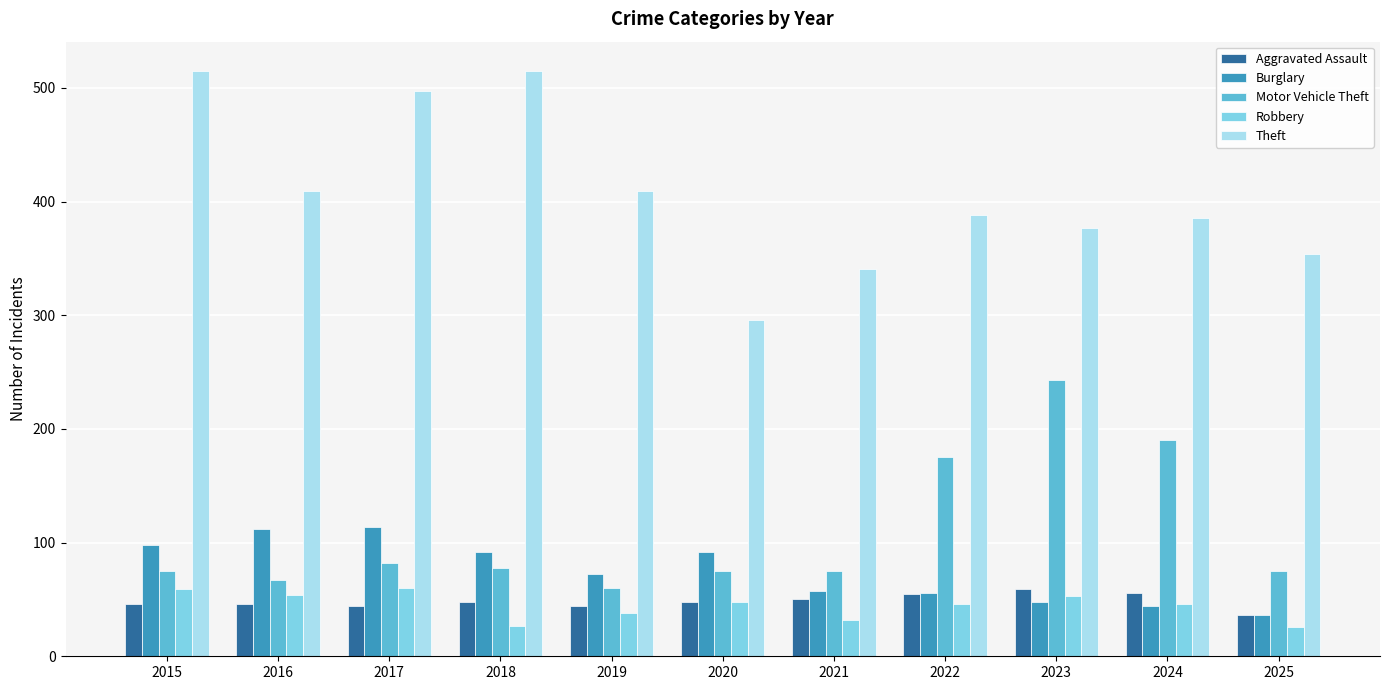

True or false: Burglary has a value of 98 at 2015.

True